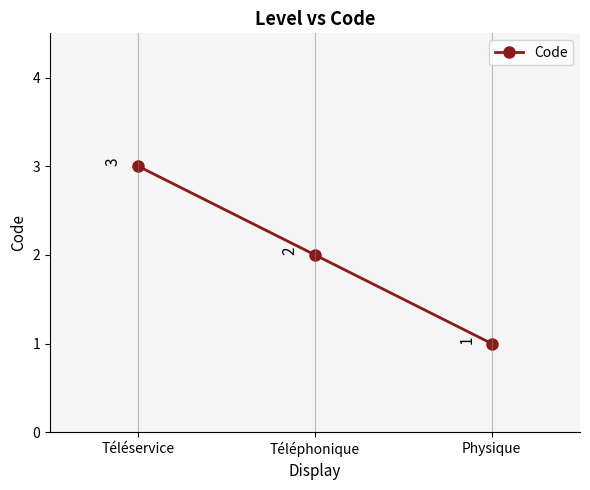

What is the label of the 2nd point from the left?

Téléphonique